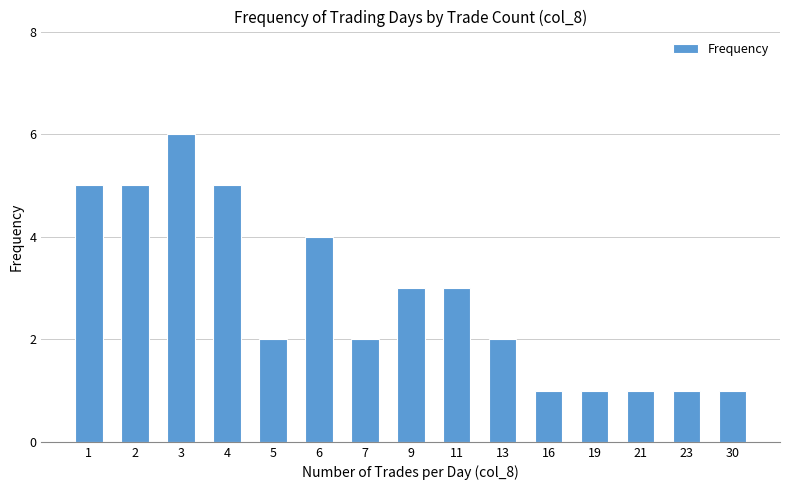

Reading left to right, extract all data points from this chart.

5	5	6	5	2	4	2	3	3	2	1	1	1	1	1